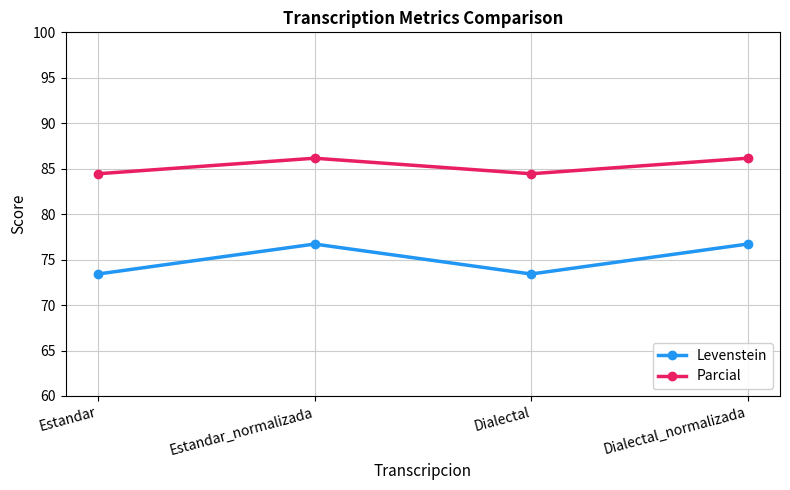

What is the sum of all Parcial values?

341.2